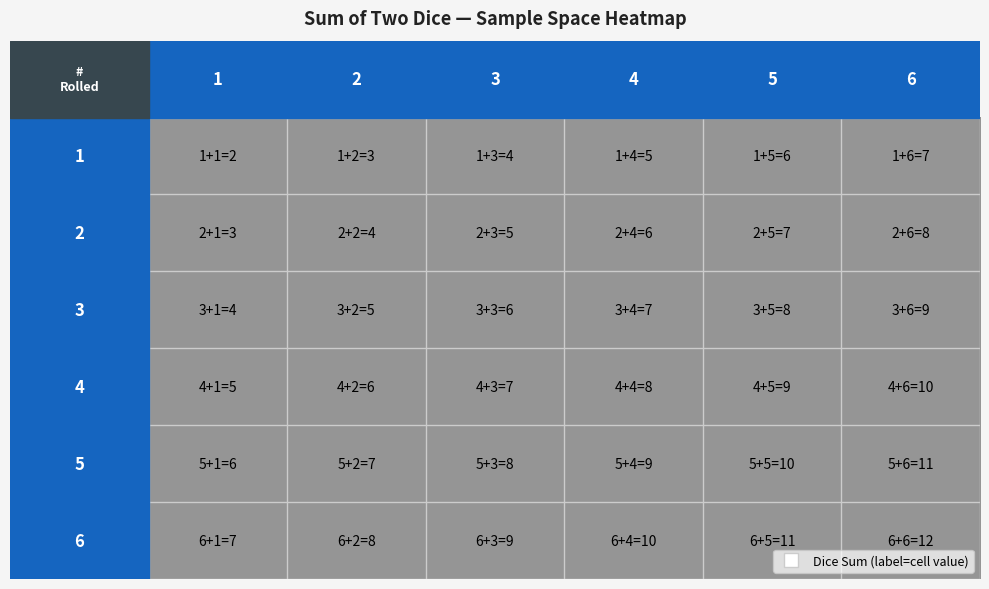

Reading right to left, transcribe all the data shown in this chart.

1: 7	6	5	4	3	2
2: 8	7	6	5	4	3
3: 9	8	7	6	5	4
4: 10	9	8	7	6	5
5: 11	10	9	8	7	6
6: 12	11	10	9	8	7